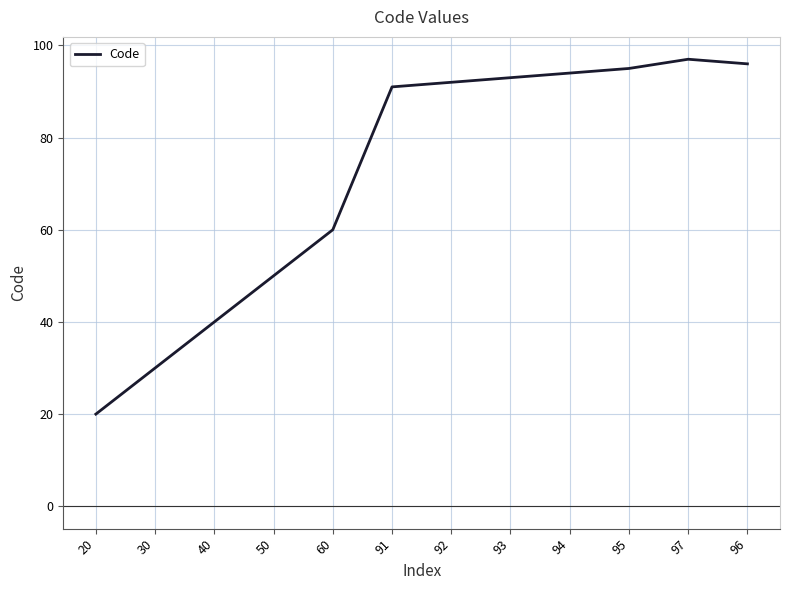

Which label corresponds to the largest value in the chart?

97